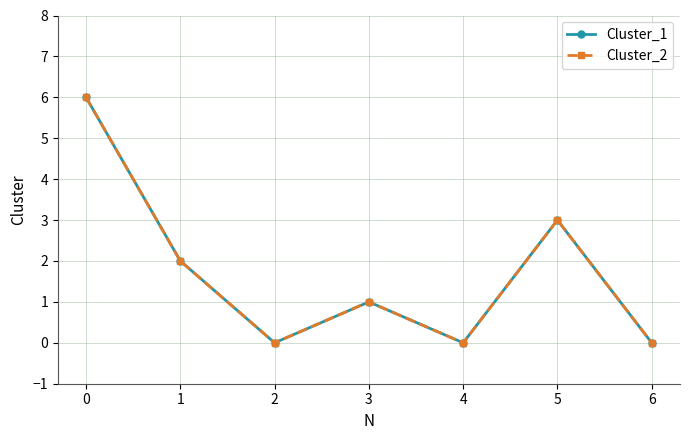

What is the value of the Cluster_2 point at the 2nd from the left?

2